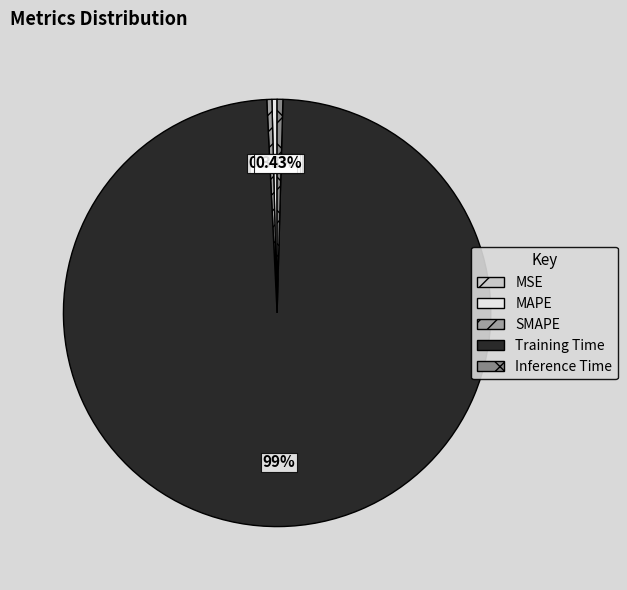

Which slice is the largest?

Training Time